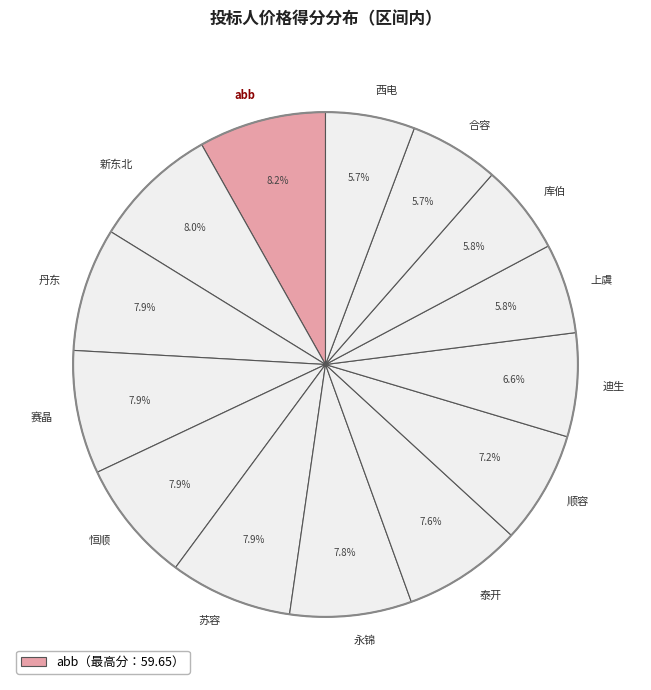

Is the sum of 顺容 and 库伯 greater than half?

No